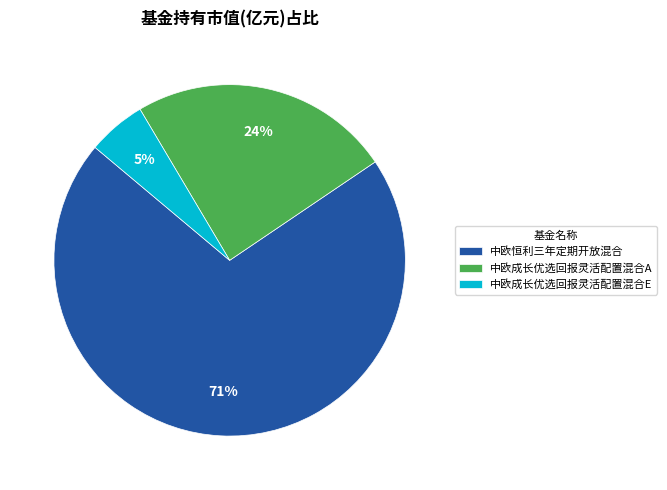

To the nearest percent, what is the difference between the 中欧恒利三年定期开放混合 and 中欧成长优选回报灵活配置混合A slice percentages?

47%